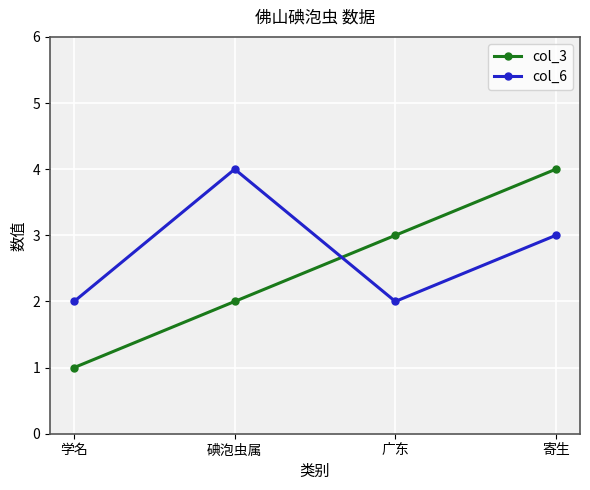

Is the value of col_3 at 广东 greater than the value of col_6 at 碘泡虫属?

No